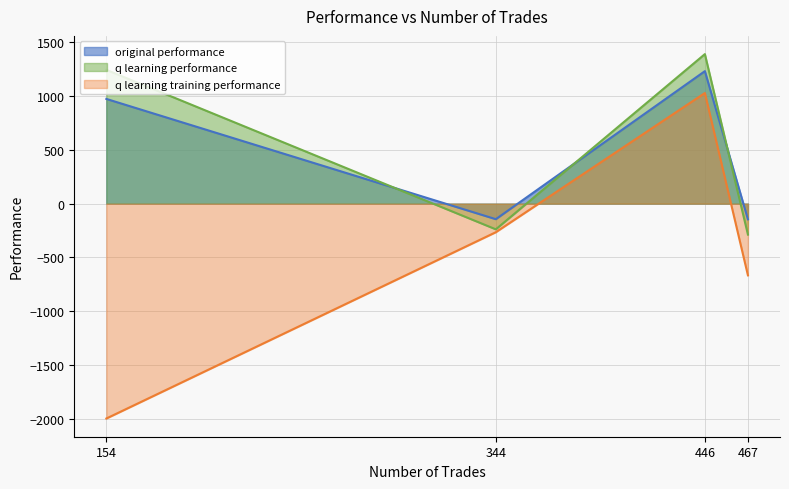

Which series ends up on top after the final intersection of q learning performance and original performance?

original performance